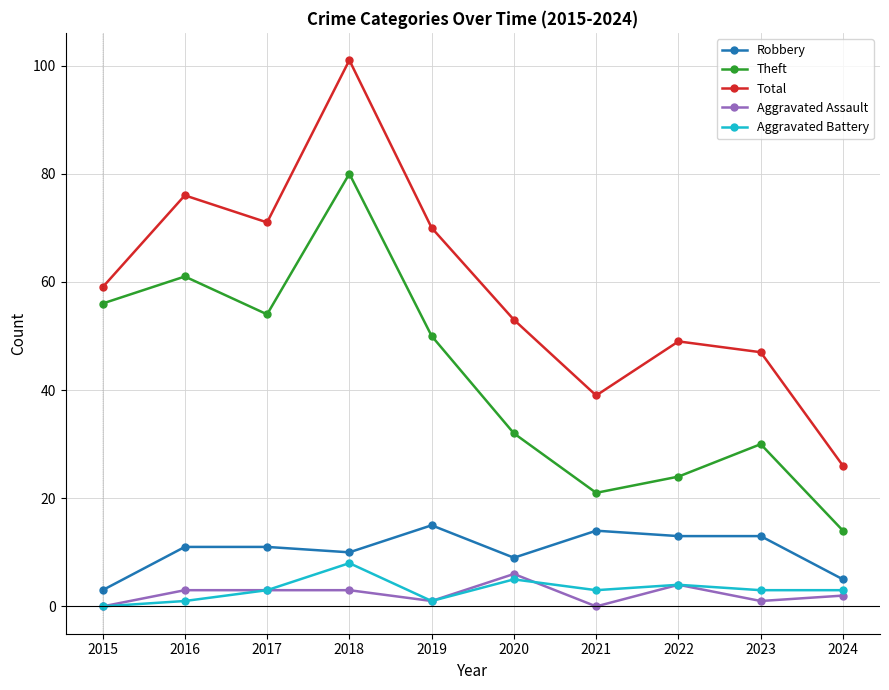

Count the number of data series in this chart.

5